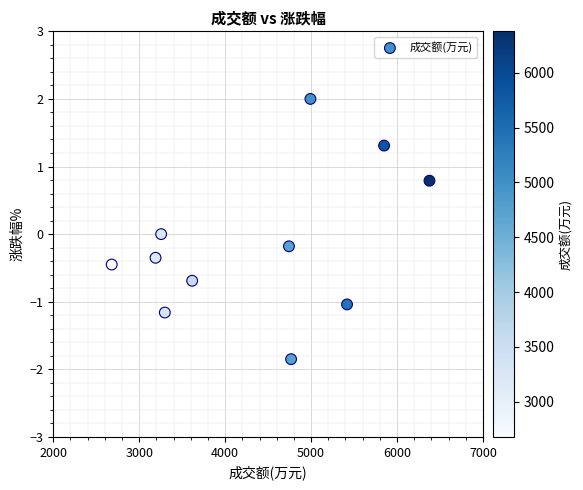

What is the range of X values (max minus min)?

3697.0